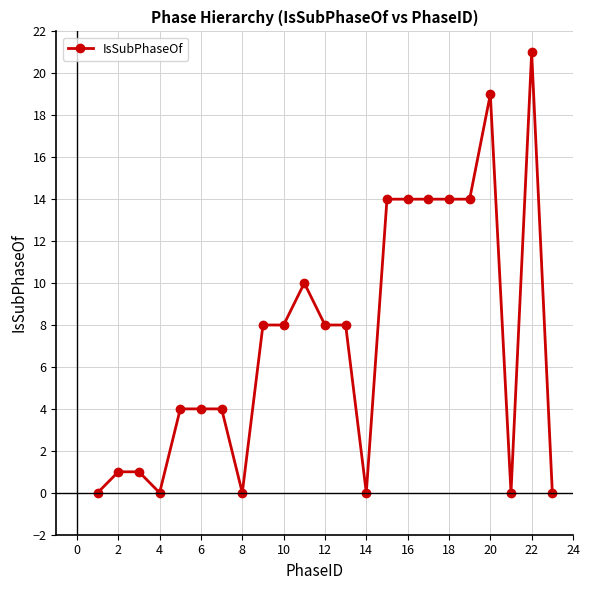

What is the value of the 3rd point from the left?

1